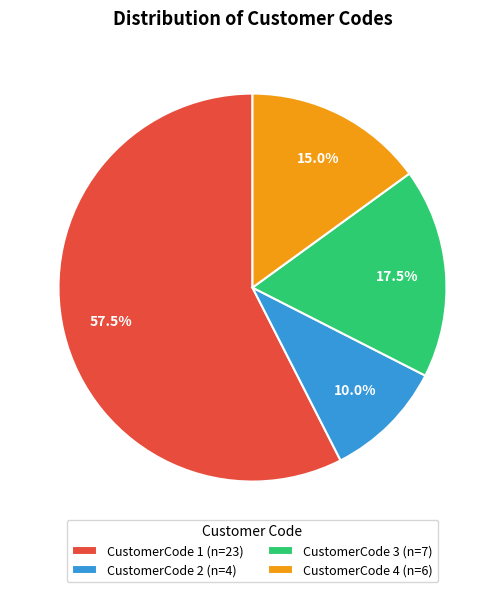

Do CustomerCode 3 (n=7) and CustomerCode 1 (n=23) together represent more than half of the pie?

Yes